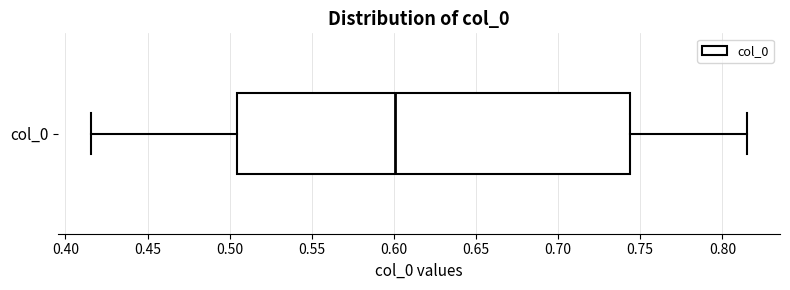

Transcribe this box plot: give where the median line is, the range the box spans, and where the two whiskers end, as read against the x-axis. The values are not printed on the chart, so give them approximately, as read against the axis.

median 0.600, box 0.505 to 0.745, whiskers 0.415 to 0.815